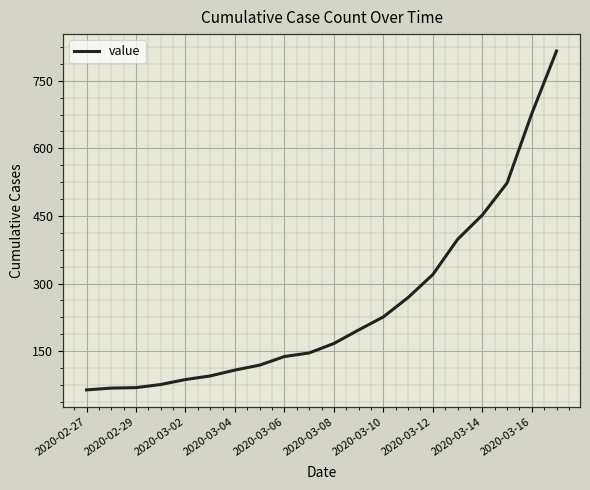

What is the greatest value displayed?

816